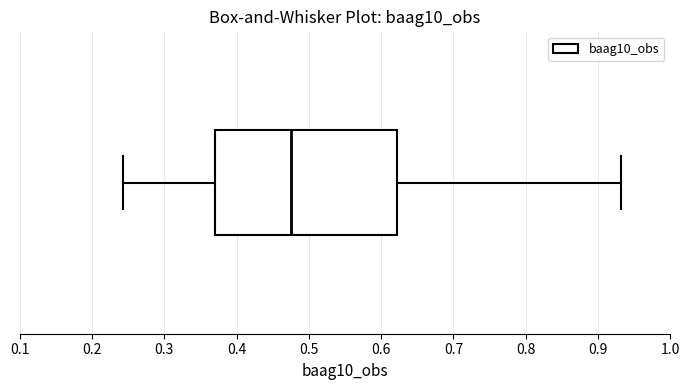

Transcribe this box plot: give where the median line is, the range the box spans, and where the two whiskers end, as read against the x-axis. The values are not printed on the chart, so give them approximately, as read against the axis.

median 0.48, box 0.37 to 0.62, whiskers 0.24 to 0.93